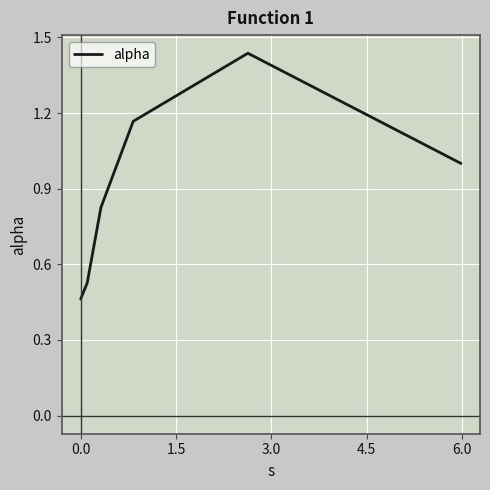

True or false: there are more than 2 points higher than both neighbors.

False